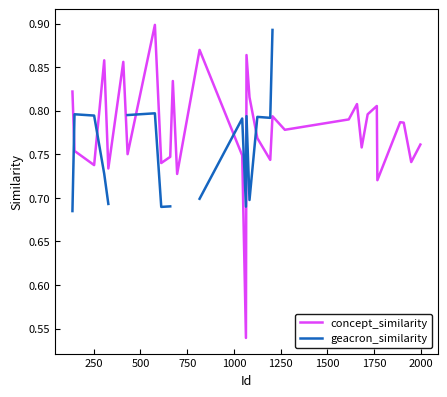

At how many categories does at least one series exceed 0?

31